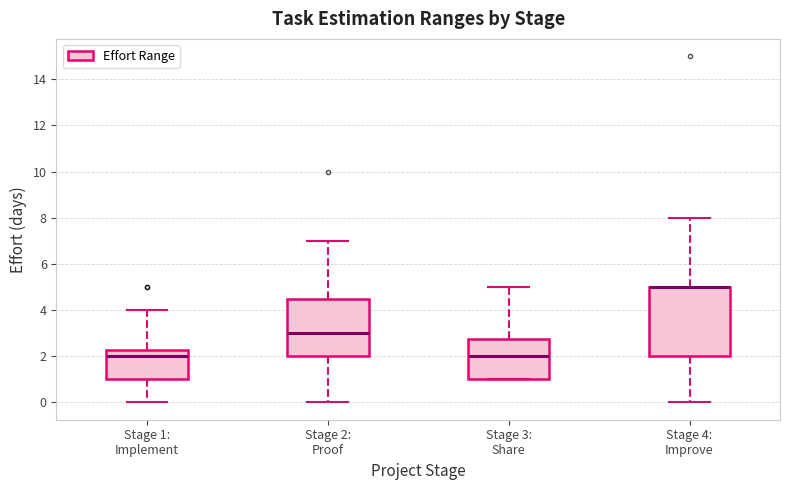

Where does the upper whisker of the box for Stage 1: Implement end on the y-axis? The values are not printed on the chart, so give them approximately, as read against the axis.

4.0